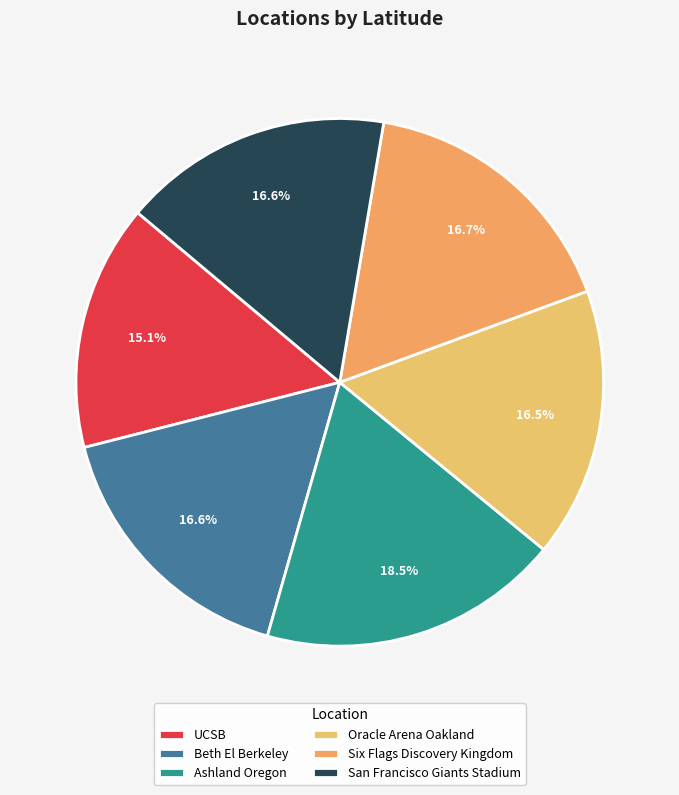

To the nearest percent, what is the average slice percentage?

17%